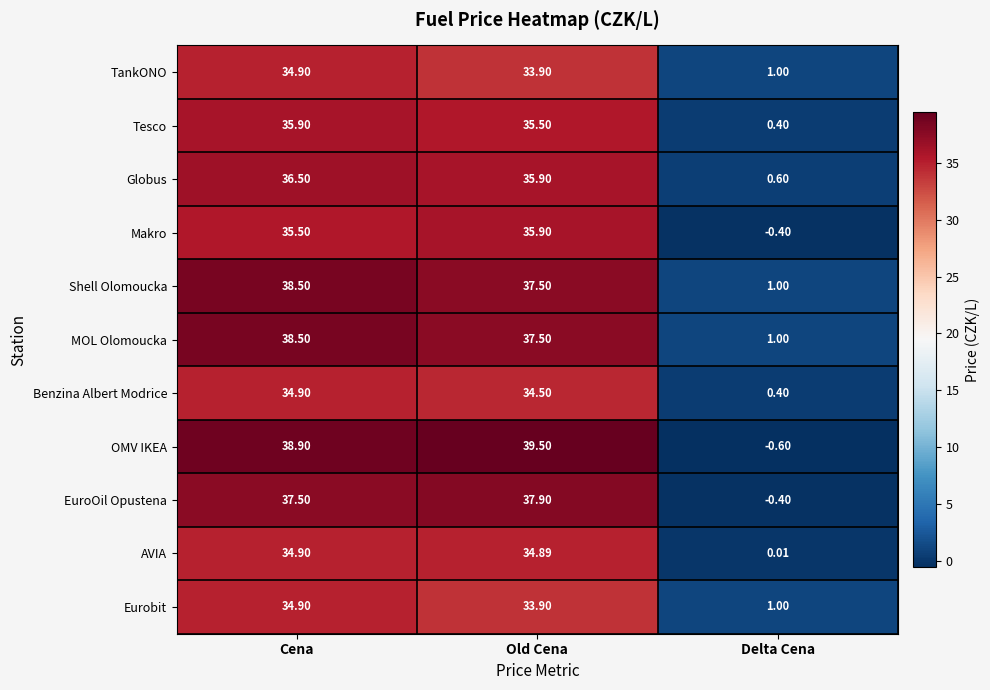

How many categories are shown in the chart?

3